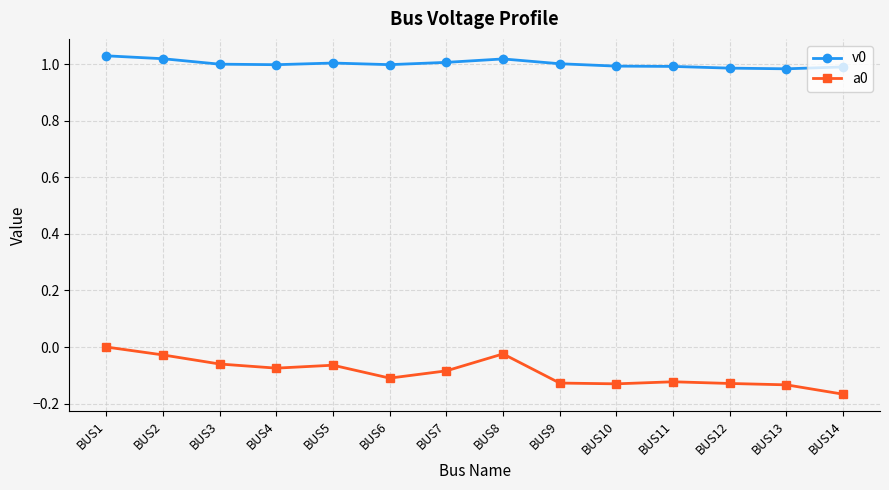

True or false: a0 and v0 cross at least once.

False